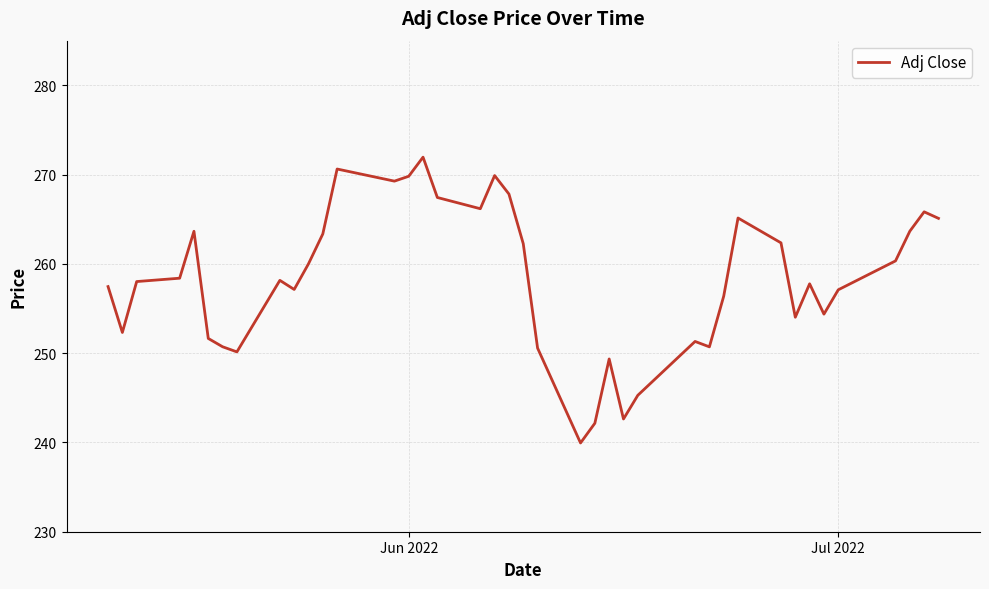

What is the difference between the maximum and minimum values?

32.0